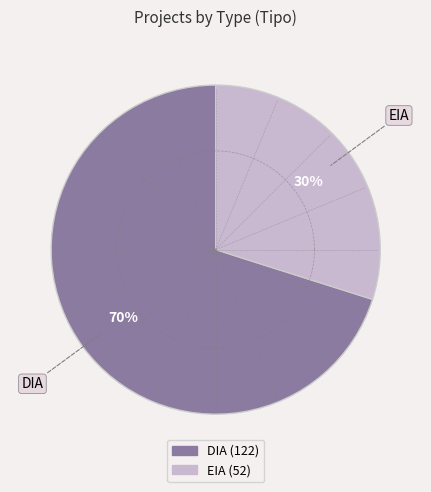

What percentage is the DIA slice, to the nearest percent?

70%